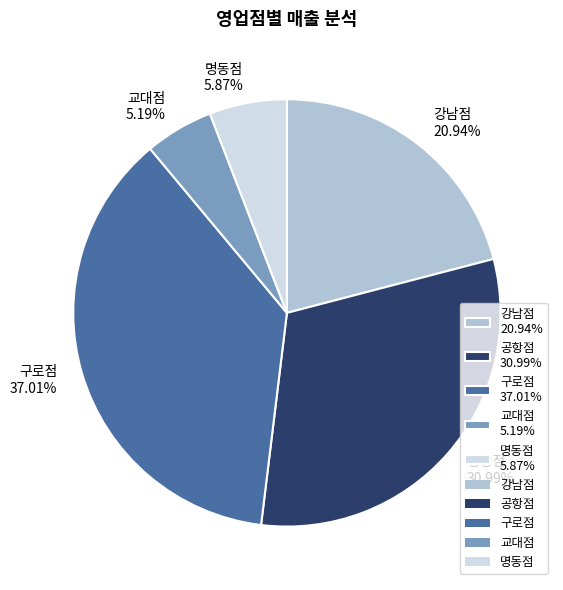

Between 명동점 5.87% and 교대점 5.19%, which is larger?

명동점 5.87%